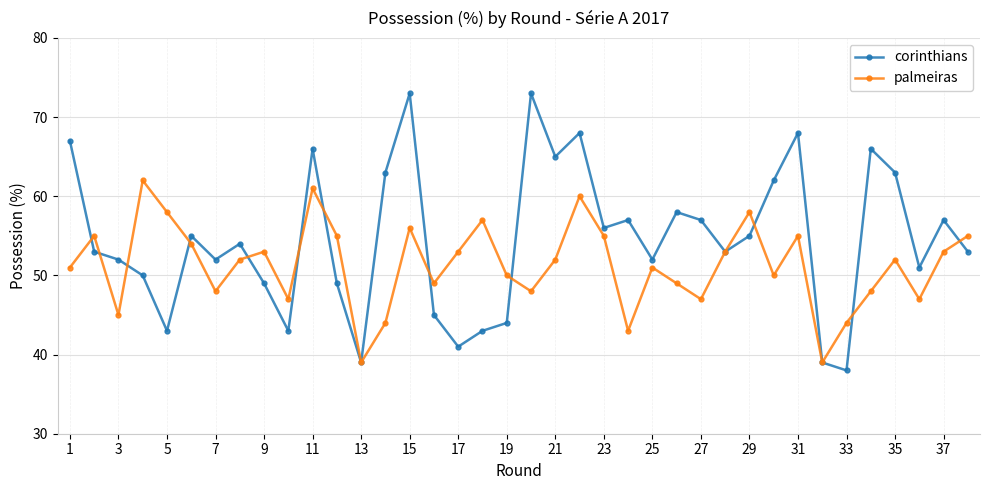

How many categories are shown in the chart?

38